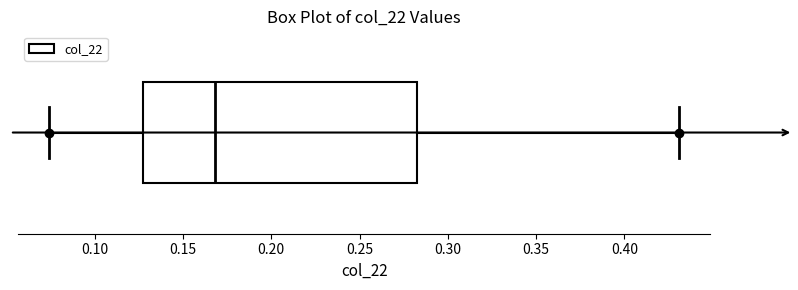

Transcribe this box plot: give where the median line is, the range the box spans, and where the two whiskers end, as read against the x-axis. The values are not printed on the chart, so give them approximately, as read against the axis.

median 0.170, box 0.125 to 0.280, whiskers 0.075 to 0.430